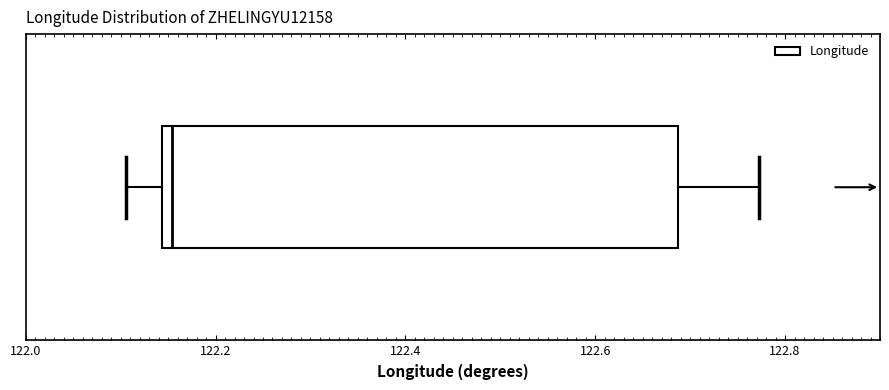

Where does the right whisker of the box end on the x-axis? The values are not printed on the chart, so give them approximately, as read against the axis.

122.78